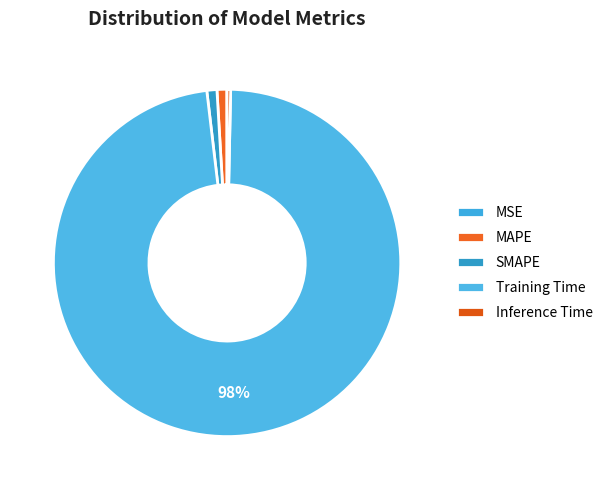

Which category has the biggest portion of the pie?

Training Time